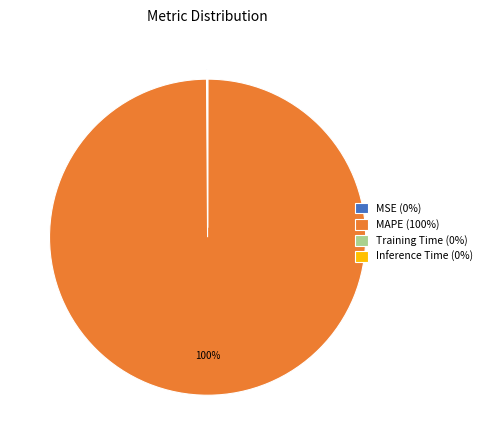

To the nearest percent, what is the difference between the largest and smallest slice percentages?

100%